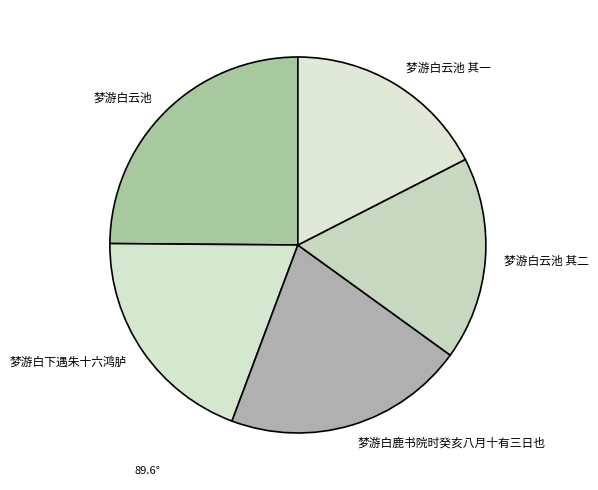

Is there any slice that represents more than half of the pie?

No